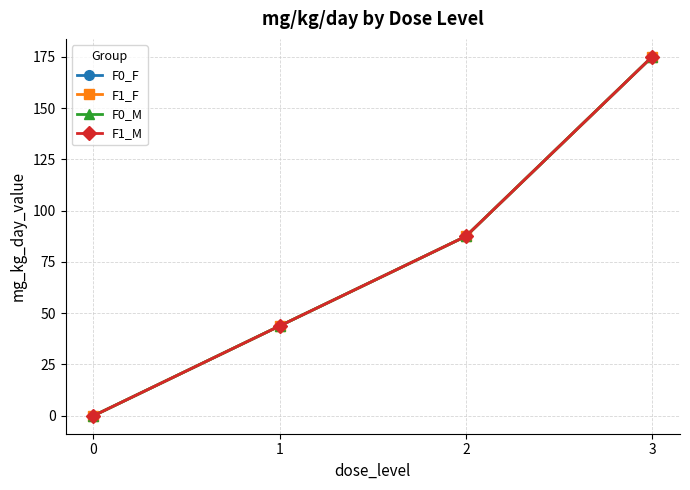

True or false: F0_M has more than 2 interior local peaks.

False